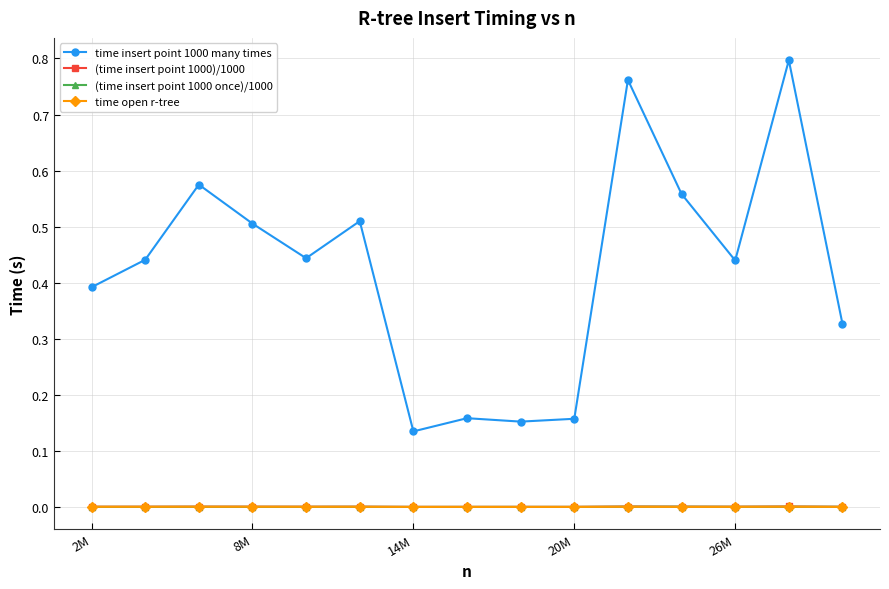

True or false: time insert point 1000 many times and (time insert point 1000)/1000 intersect in this chart.

False